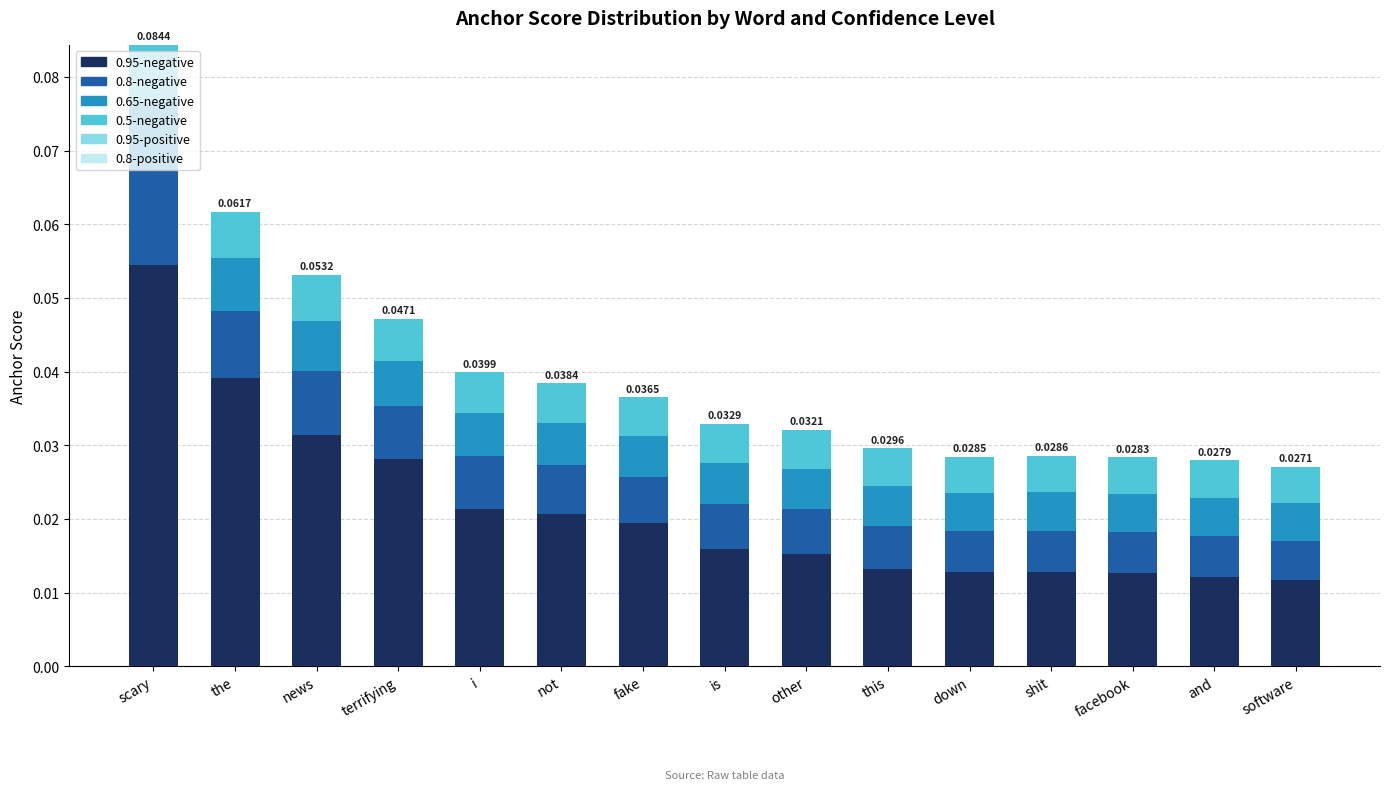

Which category has the highest value in the 0.95-negative series?

scary